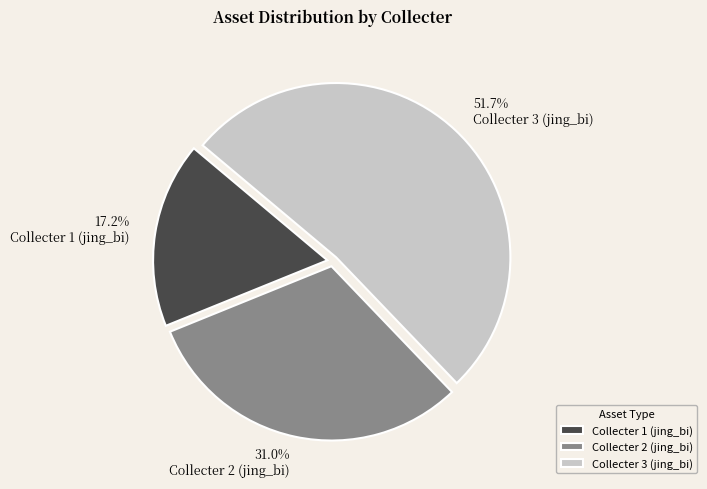

Which has a higher value, Collecter 1 (jing_bi) or Collecter 3 (jing_bi)?

Collecter 3 (jing_bi)